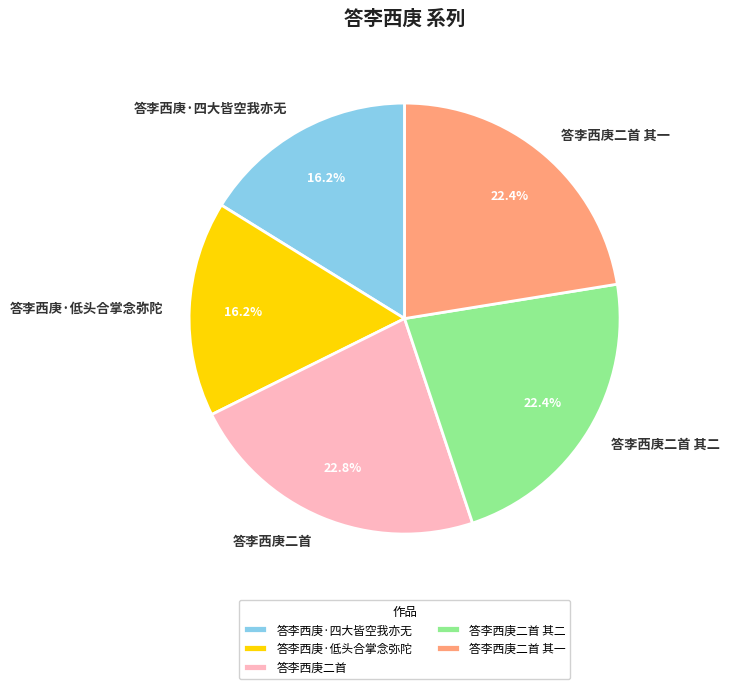

What percentage do 答李西庚·低头合掌念弥陀 and 答李西庚二首 其二 together represent?

38.6%